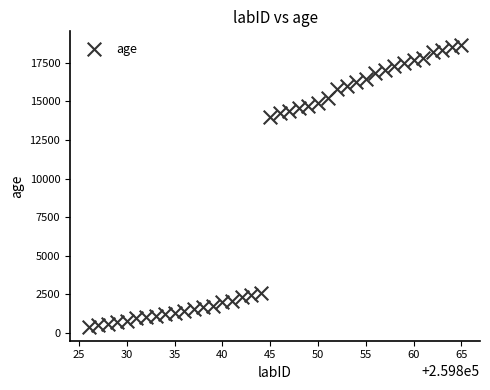

What Y value in the scatter plot is closest to 9513?

14017.7